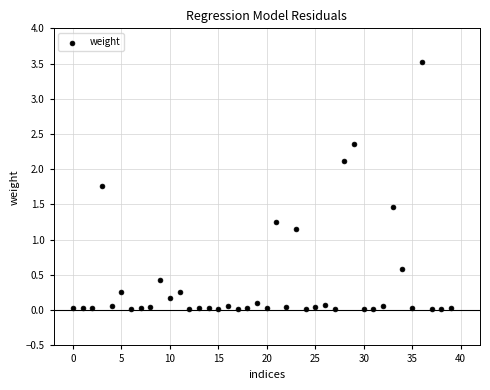

What is the range of Y values (max minus min)?

3.5